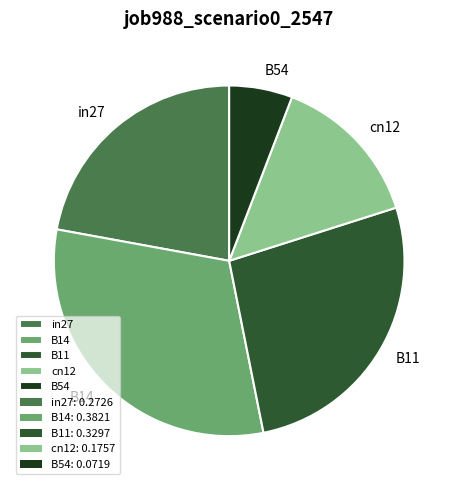

Which slice is the smallest?

B54